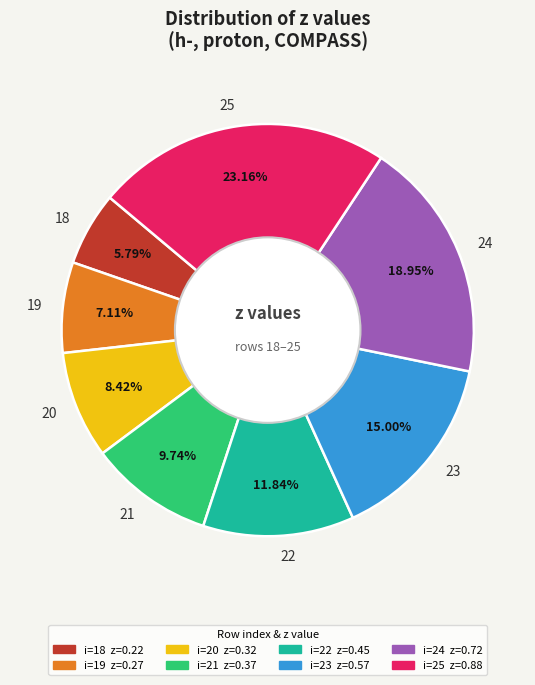

Is it true that 21 is 3% of the pie?

False